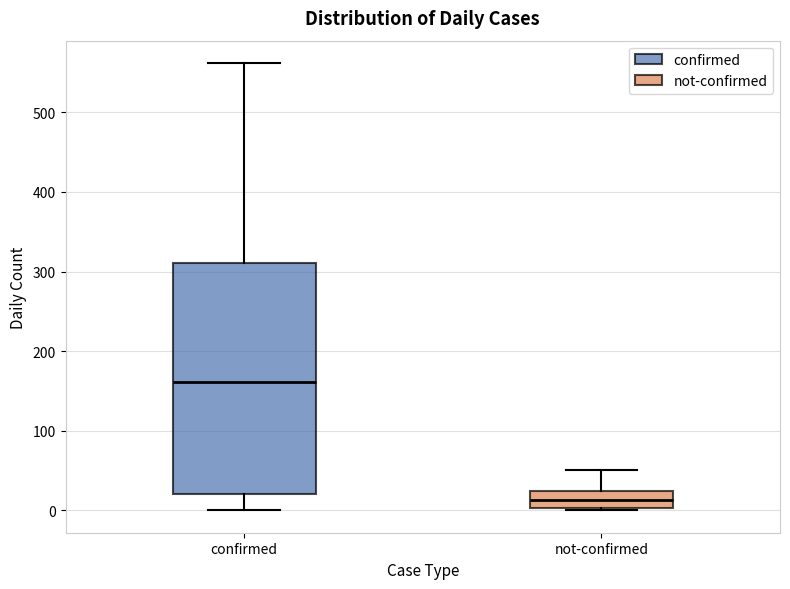

Which box has the highest median line?

confirmed